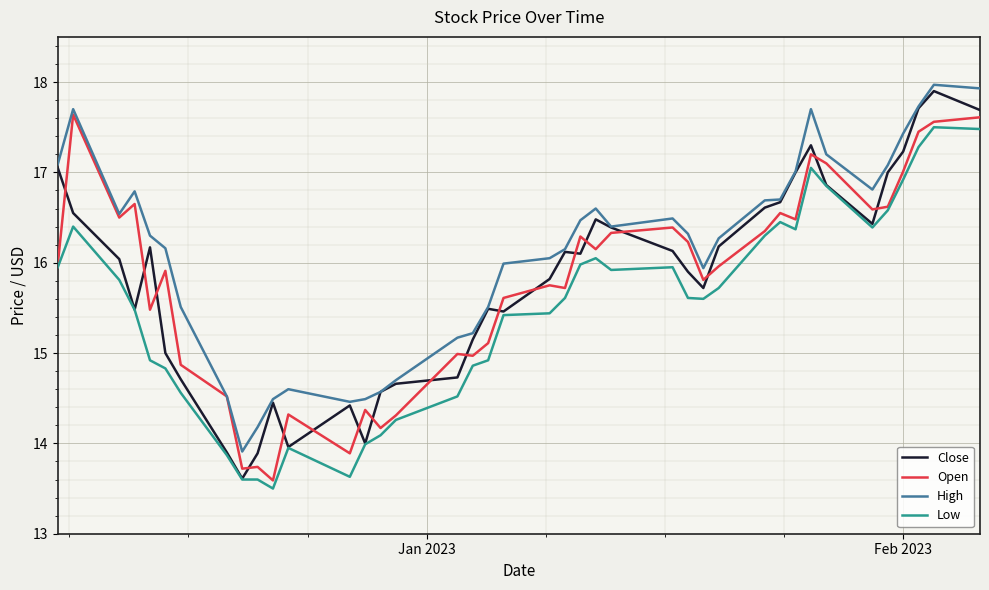

Which series has the largest total across all categories?

High